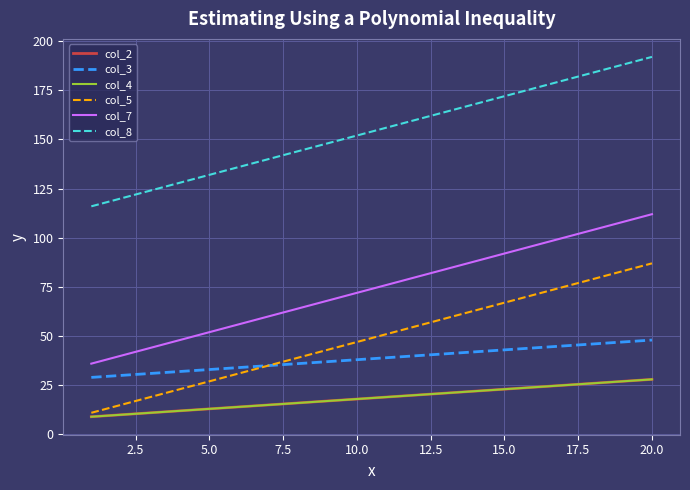

How many lines are shown in the chart?

6